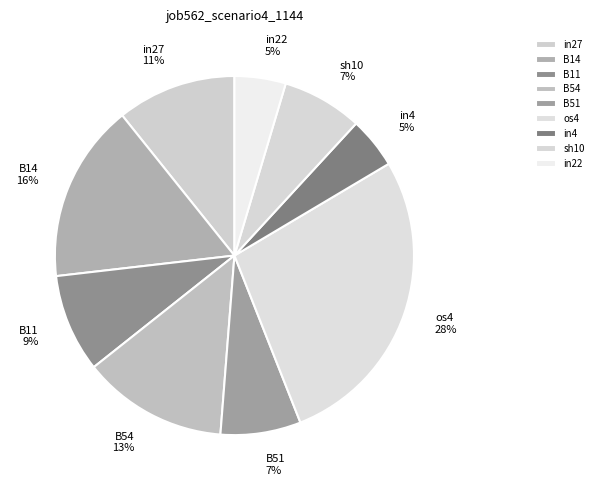

To the nearest percent, what percentage of the pie is in4?

5%